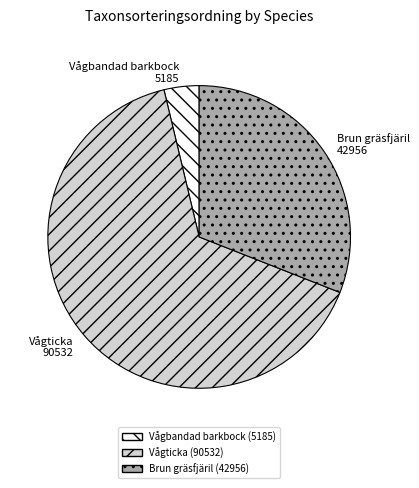

Does Vågticka represent more than half of the total?

Yes